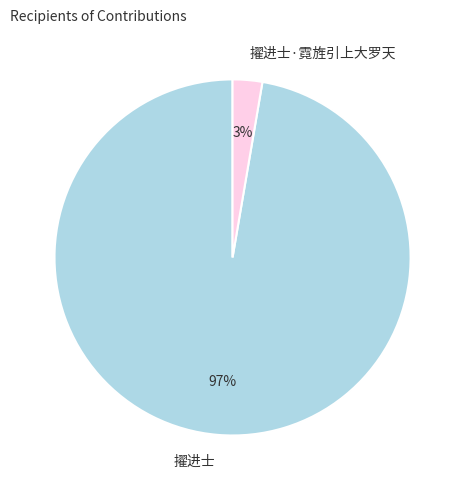

Combined, do 擢进士 and 擢进士·霓旌引上大罗天 account for over 50%?

Yes